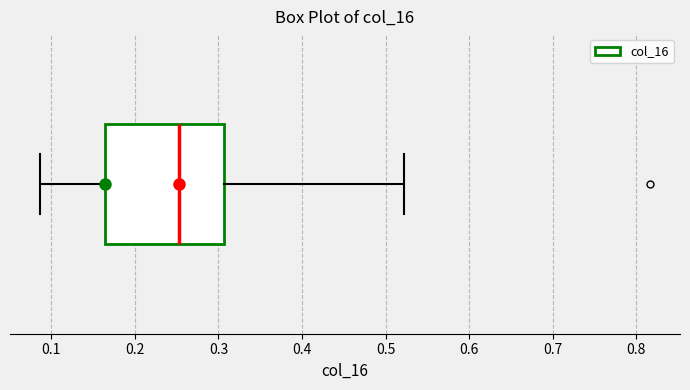

Transcribe this box plot: give where the median line is, the range the box spans, and where the two whiskers end, as read against the x-axis. The values are not printed on the chart, so give them approximately, as read against the axis.

median 0.25, box 0.16 to 0.31, whiskers 0.09 to 0.52